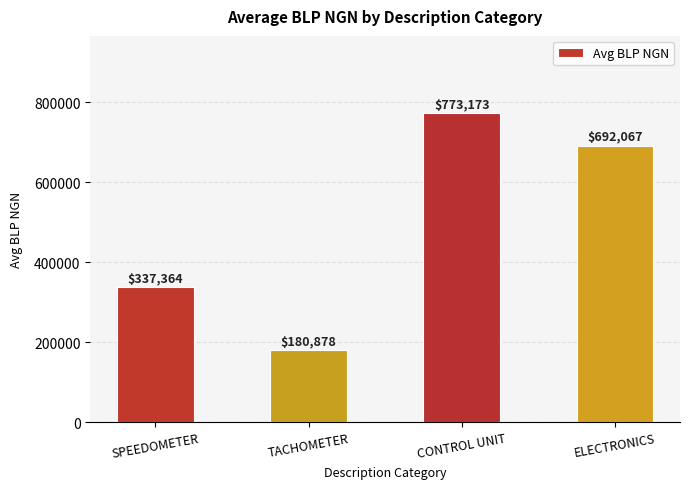

What is the difference between the maximum and minimum values?

592295